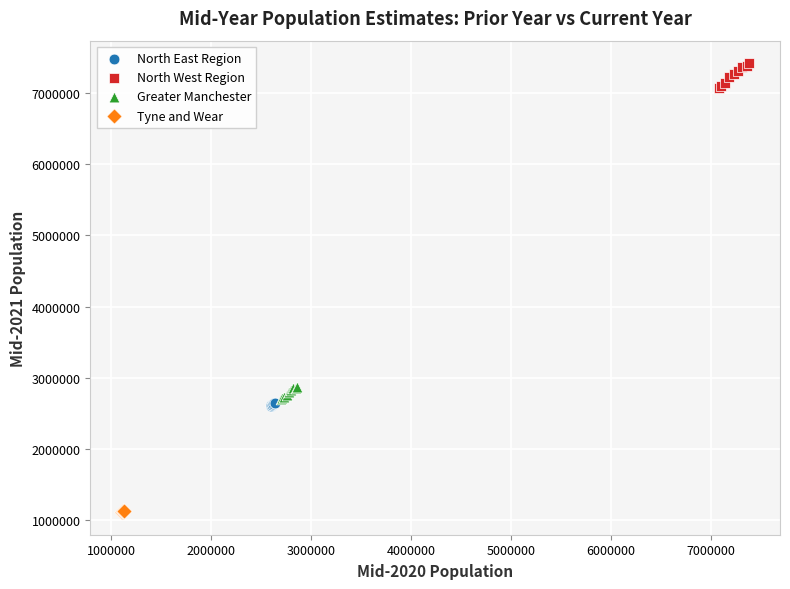

Which series has the largest Y range (max minus min)?

North West Region